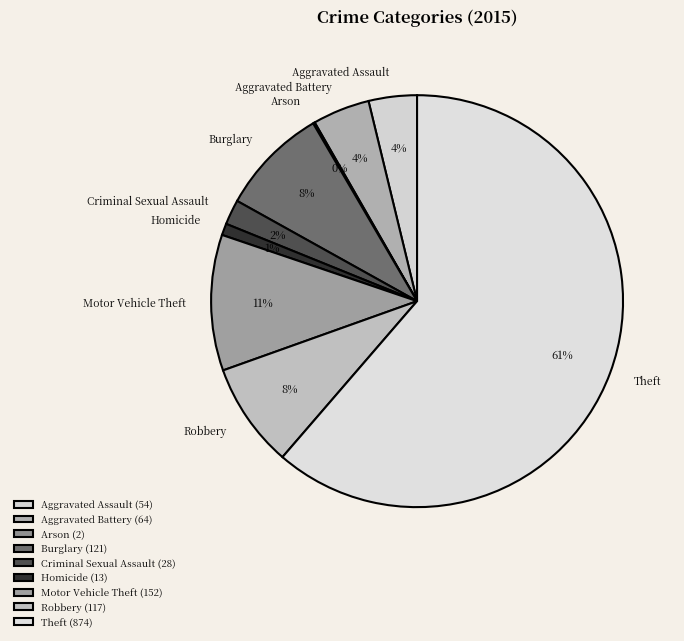

To the nearest percent, what is the difference between the Aggravated Assault and Criminal Sexual Assault slice percentages?

2%